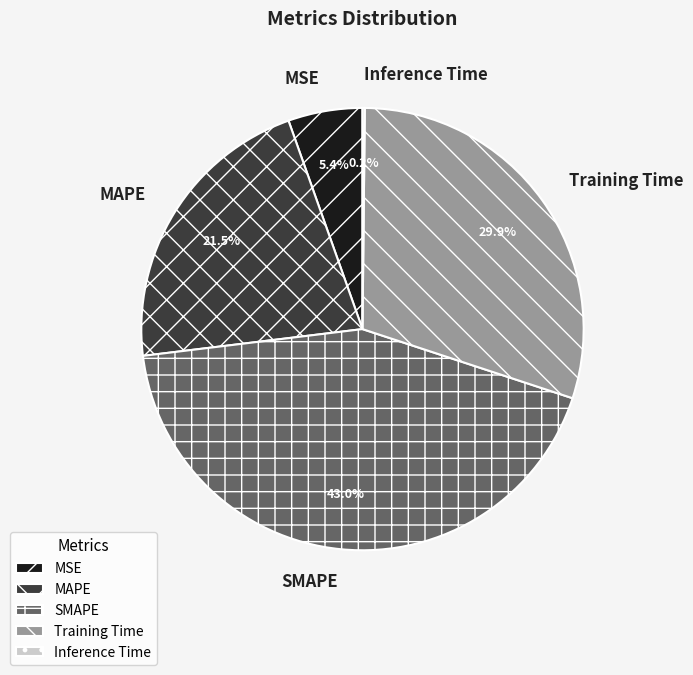

To the nearest percent, what portion does Training Time represent?

30%